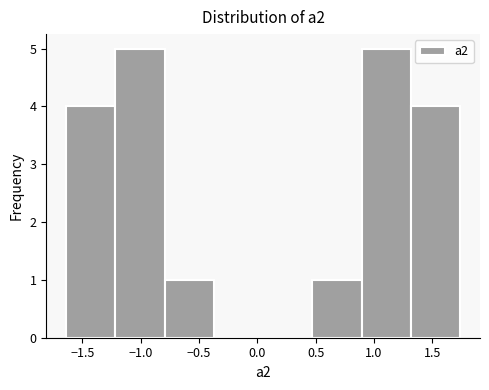

Reading left to right, list every bar in this chart as the range it spans on the x-axis followed by its height. Neither the bar edges nor the heights are printed on the chart, so give them approximately, as read against the axes.

-1.65 to -1.20: 4
-1.20 to -0.80: 5
-0.80 to -0.35: 1
-0.35 to 0.05: 0
0.05 to 0.45: 0
0.45 to 0.90: 1
0.90 to 1.30: 5
1.30 to 1.75: 4